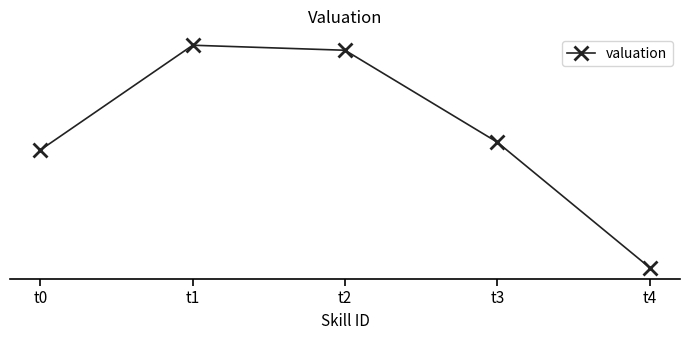

Reading left to right, what are all the values shown in this chart?

2.2	3.2	3.1	2.3	1.1